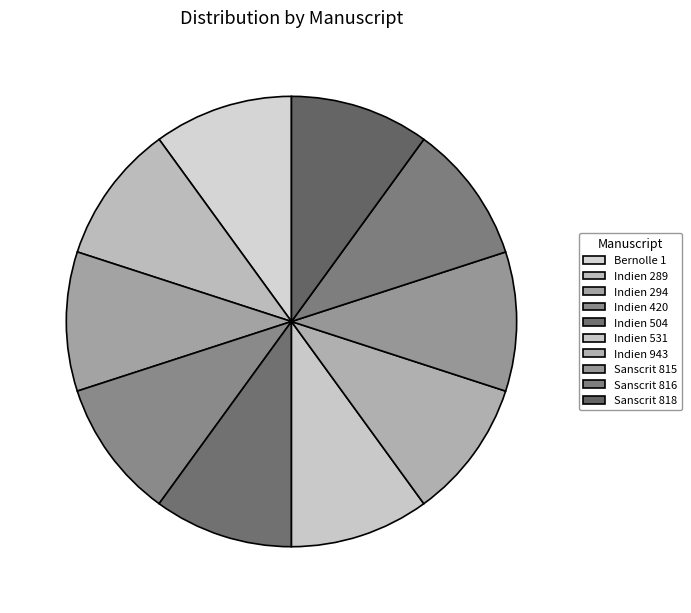

Combined, do Indien 531 and Sanscrit 818 account for over 50%?

No